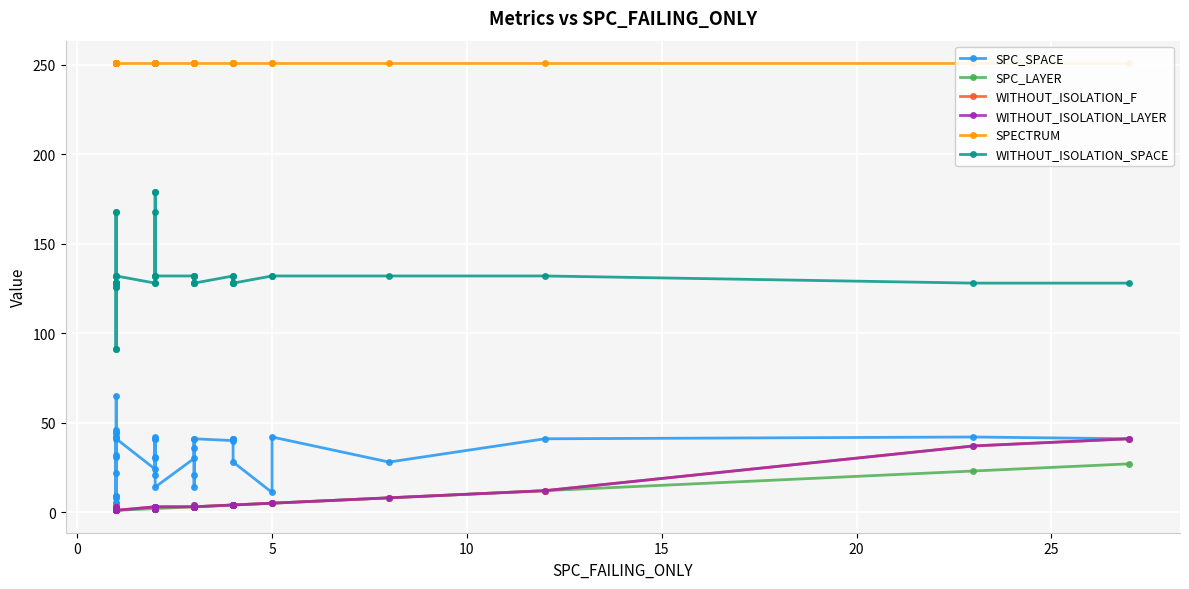

Between 35 and 30, which is larger?

35